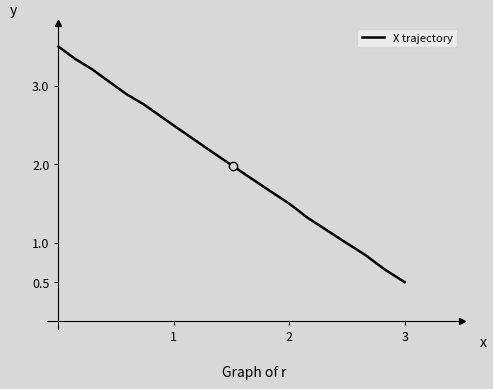

Count the number of categories in the chart.

20